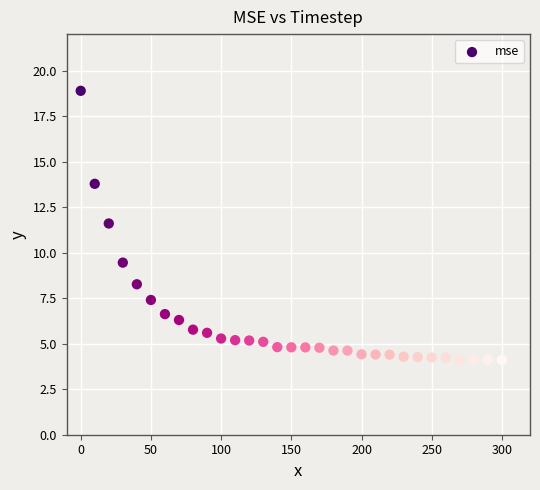

What is the range of X values (max minus min)?

300.0